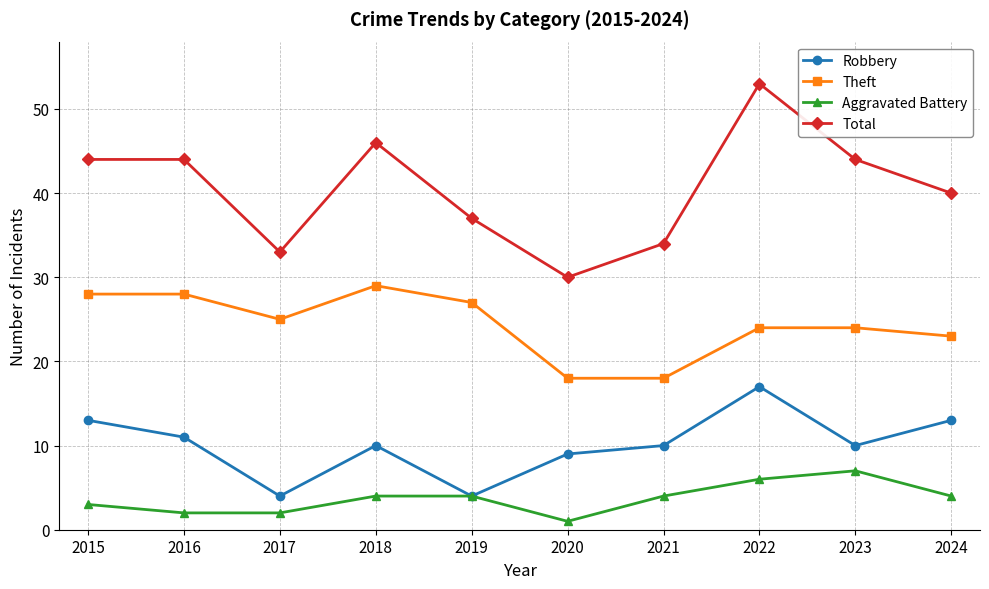

True or false: Aggravated Battery has more than 0 interior local peaks.

True